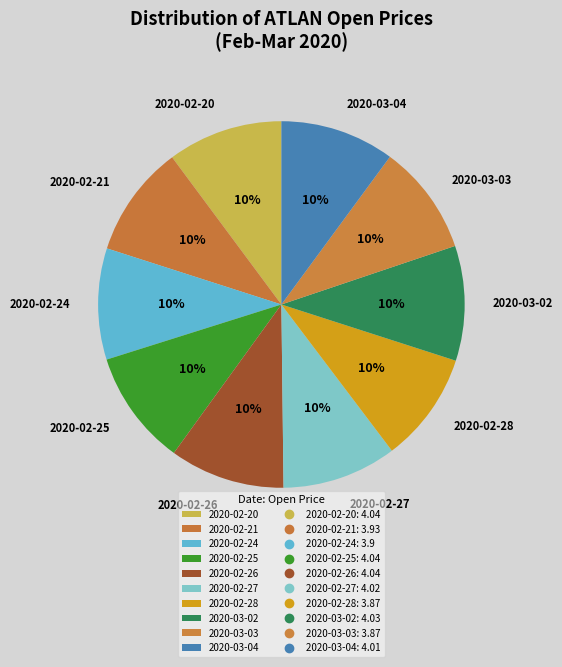

Do 2020-02-24 and 2020-02-21 together represent more than half of the pie?

No